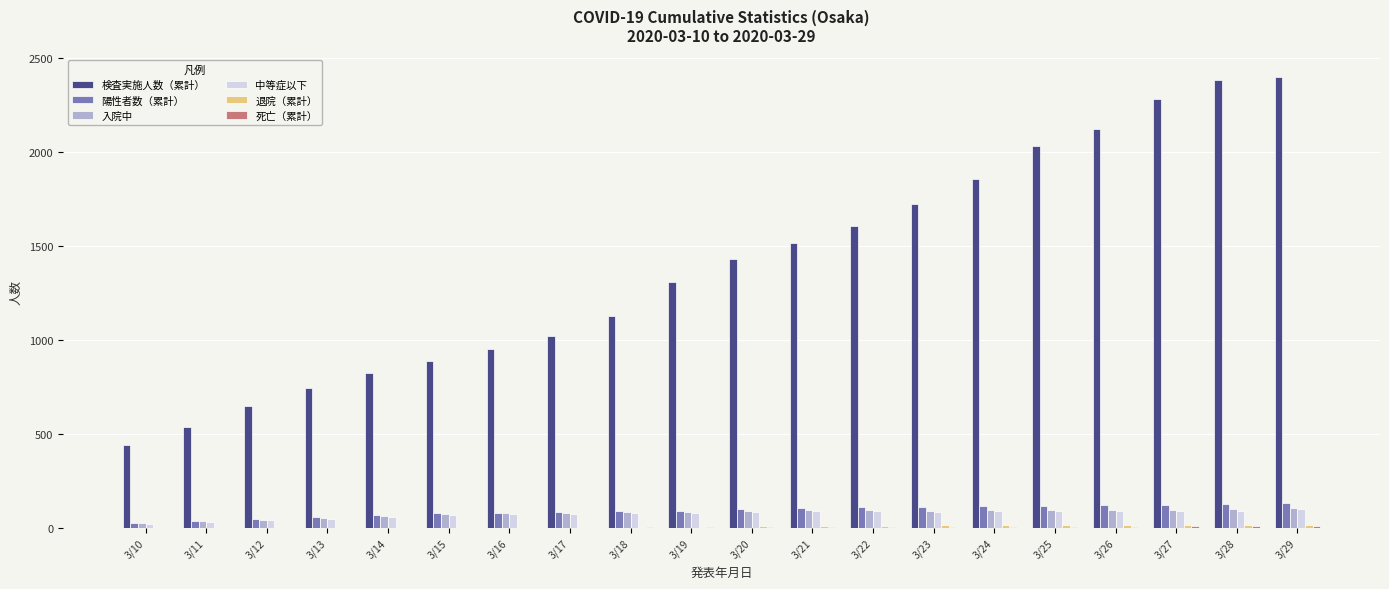

Which series has the largest total across all categories?

検査実施人数（累計）